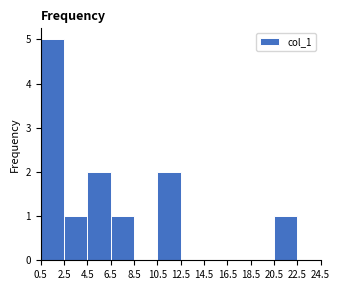

Reading left to right, transcribe this chart: for each bar, give the range it covers on the x-axis and its height. The values are not printed on the chart, so give them approximately, as read against the axis.

0.5 to 2.5: 5
2.5 to 4.5: 1
4.5 to 6.5: 2
6.5 to 8.5: 1
8.5 to 10.5: 0
10.5 to 12.5: 2
12.5 to 14.5: 0
14.5 to 16.5: 0
16.5 to 18.5: 0
18.5 to 20.5: 0
20.5 to 22.5: 1
22.5 to 24.5: 0